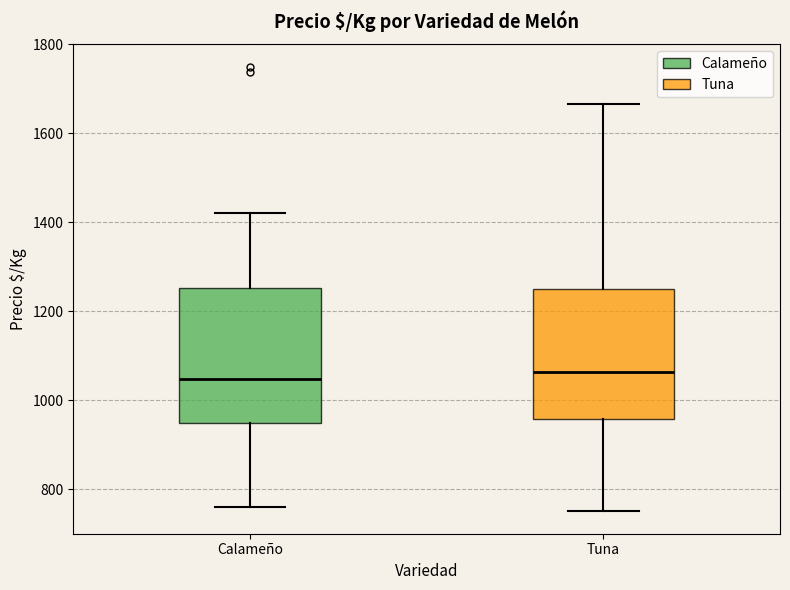

Reading left to right, read every box against the y-axis: the position of its median line, the range the box covers, and the ends of its whiskers. The values are not printed on the chart, so give them approximately, as read against the axis.

Calameño: median 1040, box 940 to 1260, whiskers 760 to 1420
Tuna: median 1060, box 960 to 1260, whiskers 760 to 1660